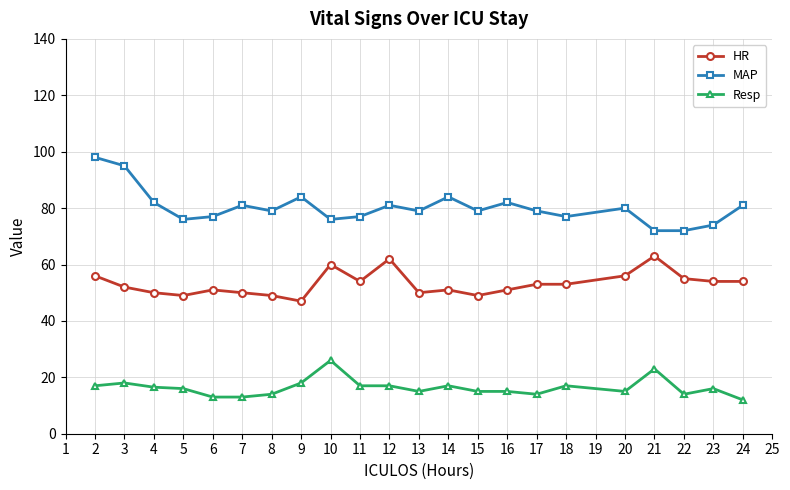

What is the difference between the HR values at 8 and 22?

6.0